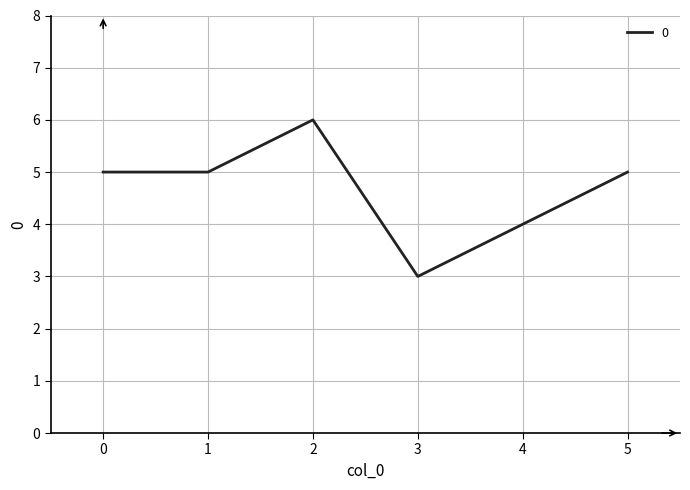

Is it true that the value at 4 is 2?

False